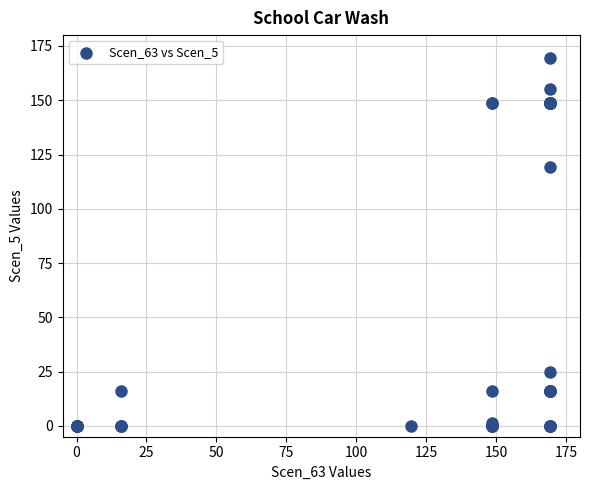

What Y value in the scatter plot is closest to 84?

119.1